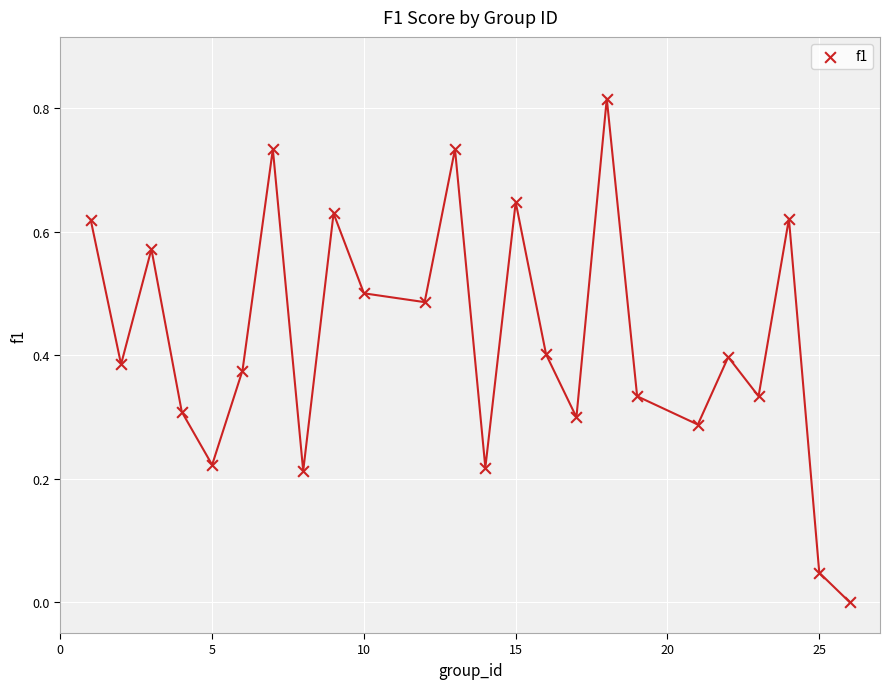

What is the range of X values (max minus min)?

25.0